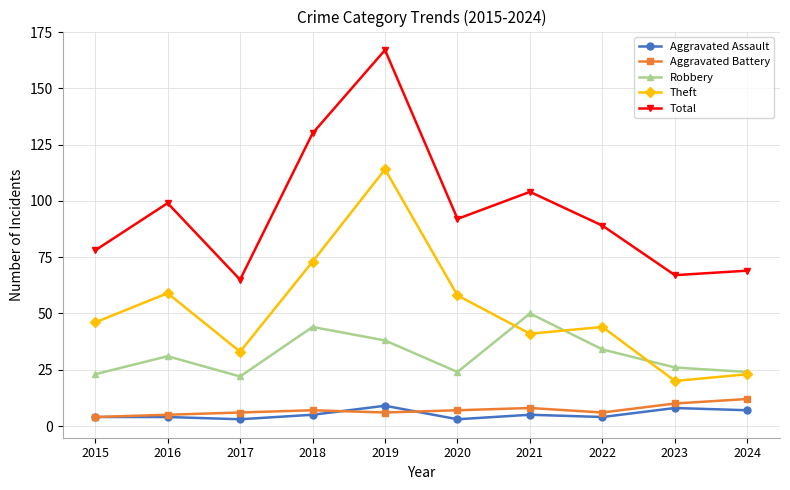

Where is the first local minimum for Total?

2017